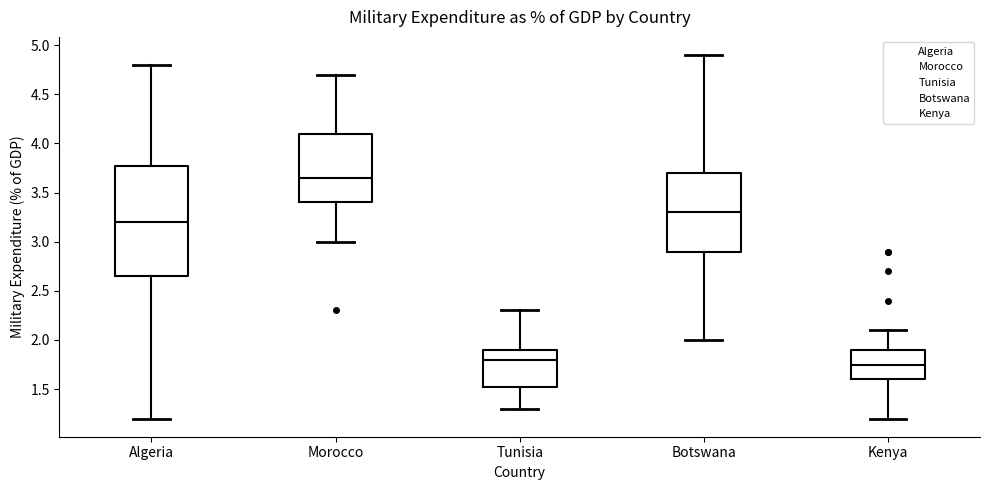

Which box has the highest median line?

Morocco